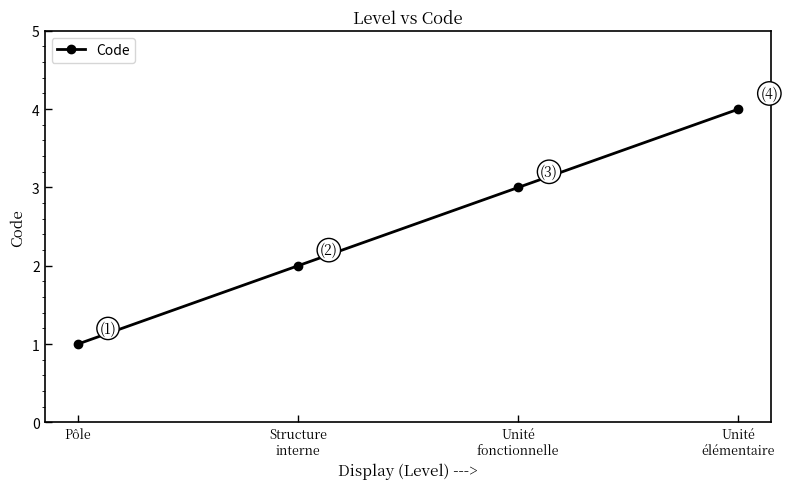

What is the change in value from Structure
interne to Unité
fonctionnelle?

+1